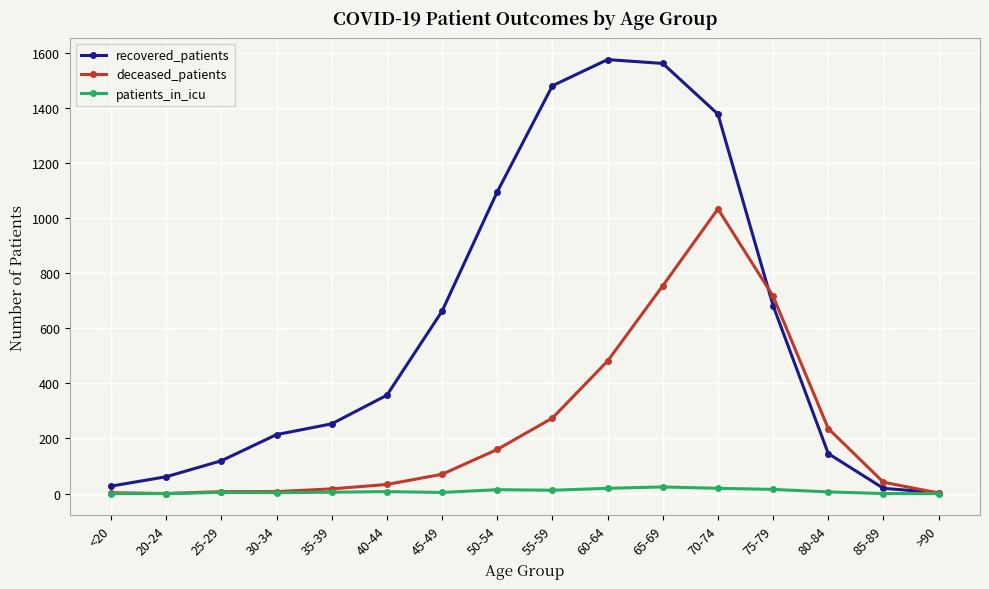

What is the highest value of the recovered_patients series?

1575